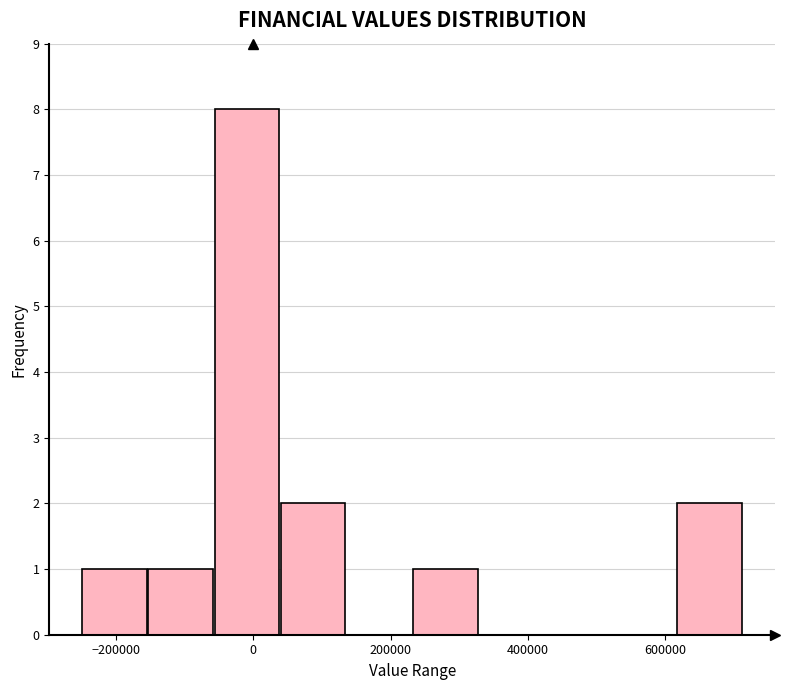

Over which range of the x-axis is the bar tallest?

-60000 to 40000